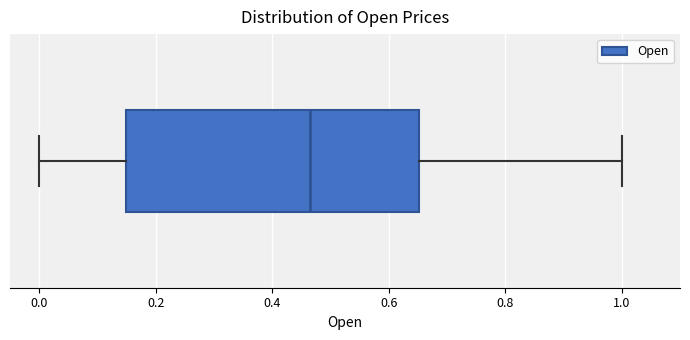

Read this box plot against the x-axis: the position of the median line, the range covered by the box, and the ends of both whiskers. The values are not printed on the chart, so give them approximately, as read against the axis.

median 0.46, box 0.14 to 0.66, whiskers 0.00 to 1.00